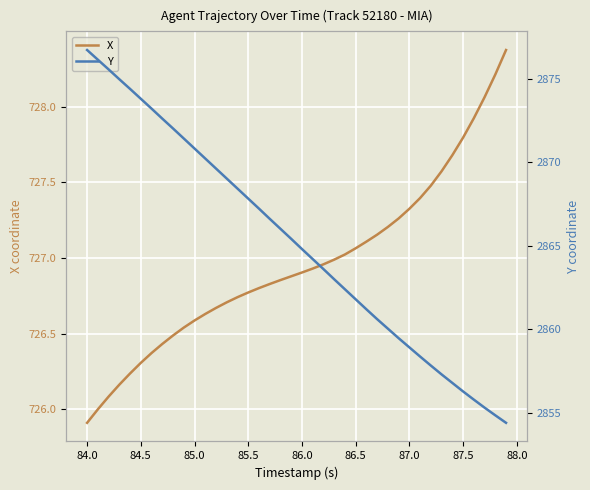

Which category has the lowest value in the X series?

84.0